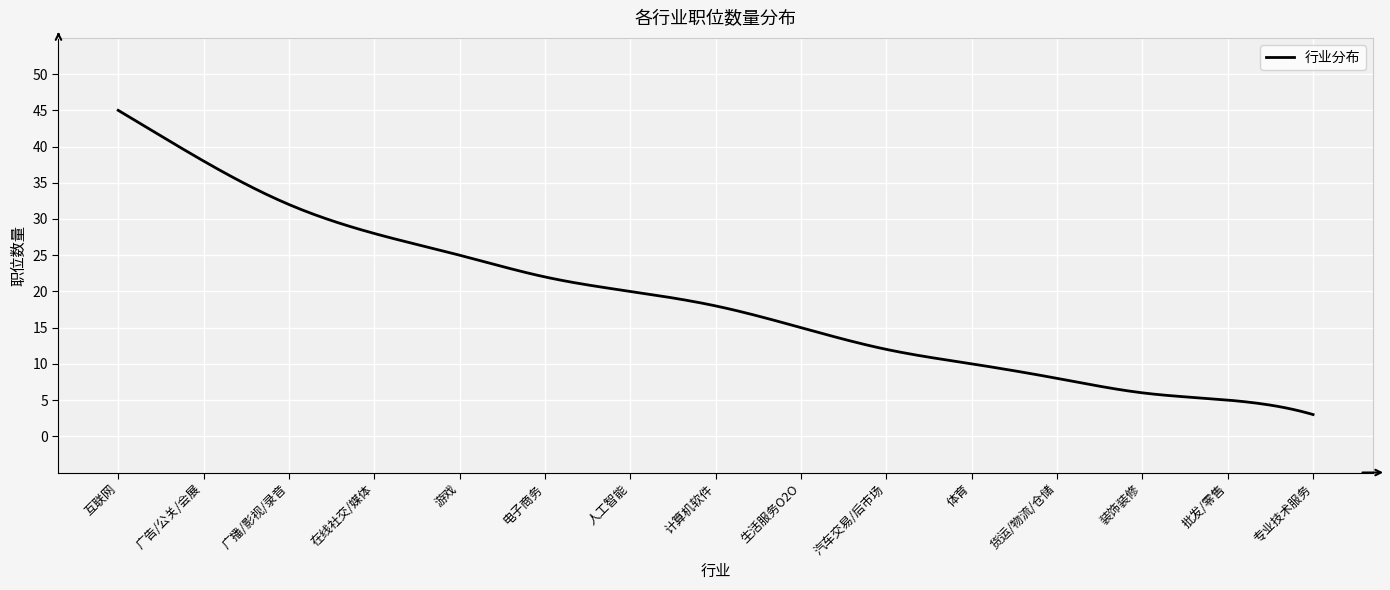

What is the smallest value displayed?

3.0